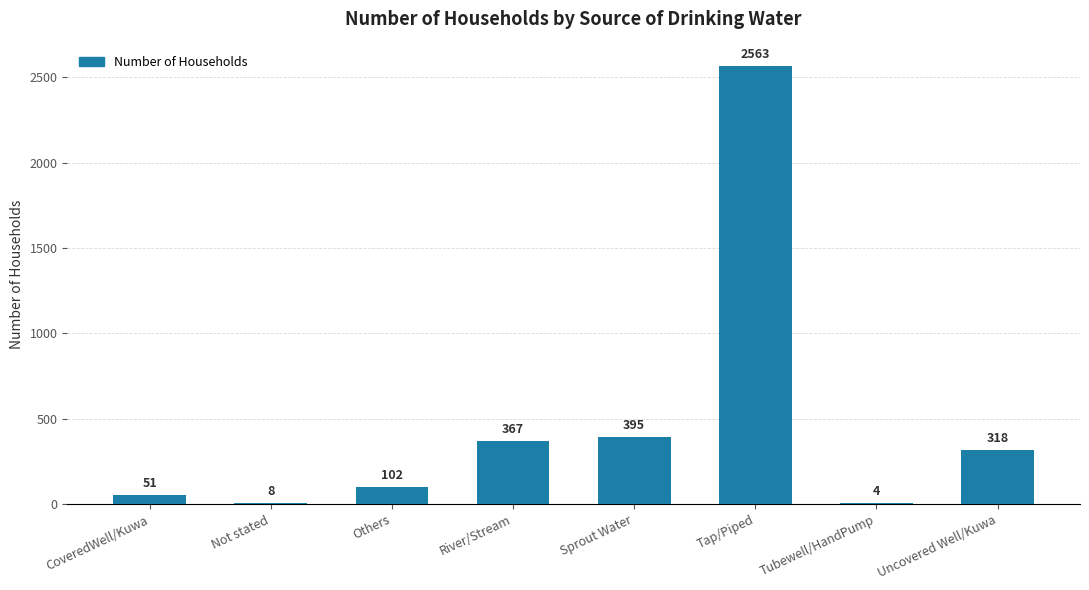

What is the sum of all values?

3808